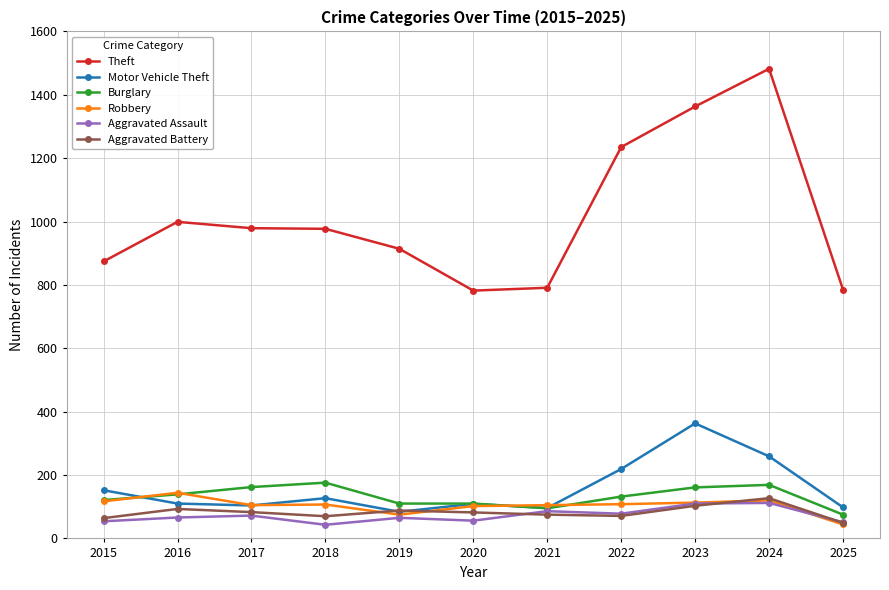

What is the minimum value shown in the chart?

43